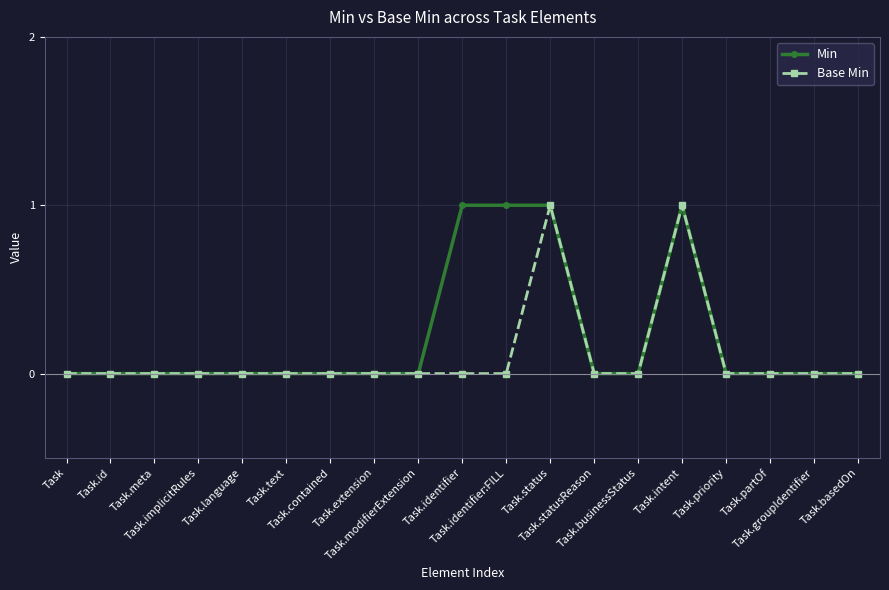

List the series in order of their overall mean, highest first.

Min, Base Min